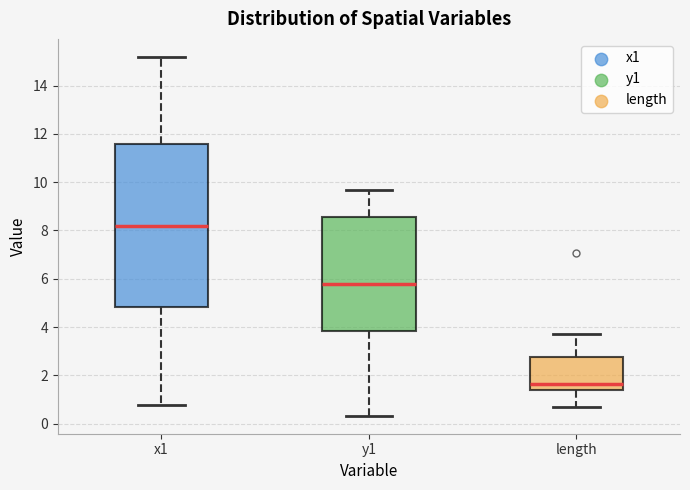

Which box has the lowest median line?

length